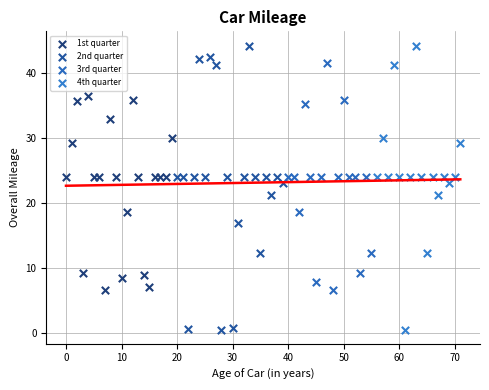

What are all the series names shown in the legend?

1st quarter, 2nd quarter, 3rd quarter, 4th quarter